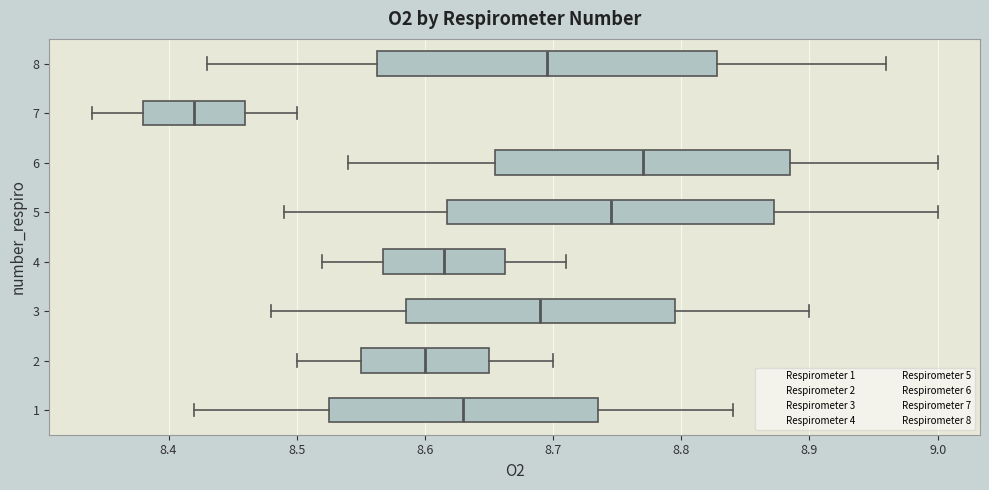

Which box has the furthest to the right median line?

6